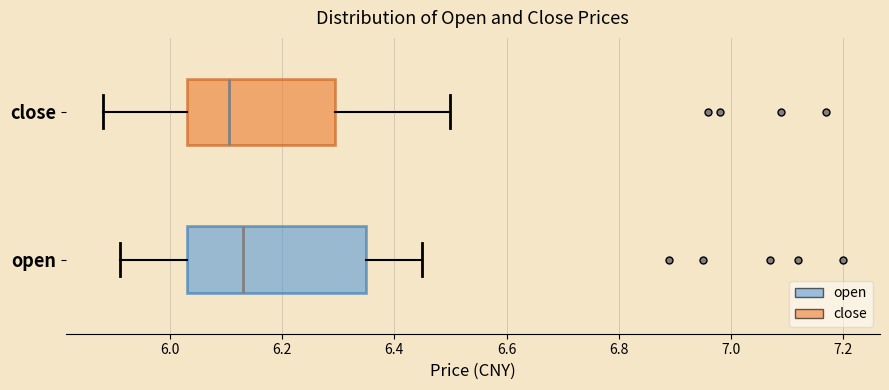

Reading bottom to top, transcribe this box plot: for each box, give where its median line is, the range the box spans, and where its two whiskers end, as read against the x-axis. The values are not printed on the chart, so give them approximately, as read against the axis.

open: median 6.14, box 6.04 to 6.36, whiskers 5.92 to 6.46
close: median 6.10, box 6.04 to 6.30, whiskers 5.88 to 6.50